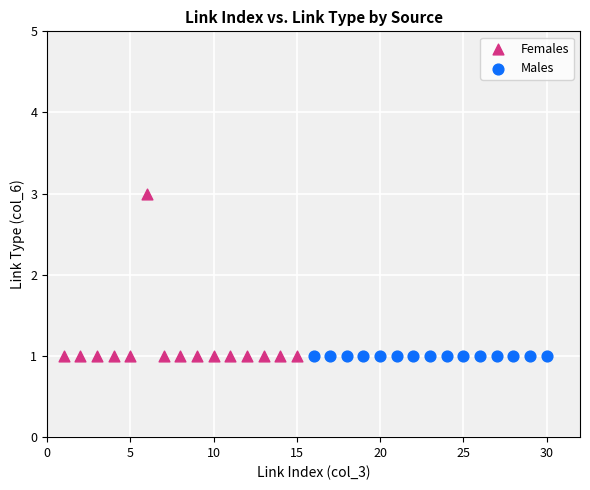

Which series reaches the maximum Y coordinate?

Females